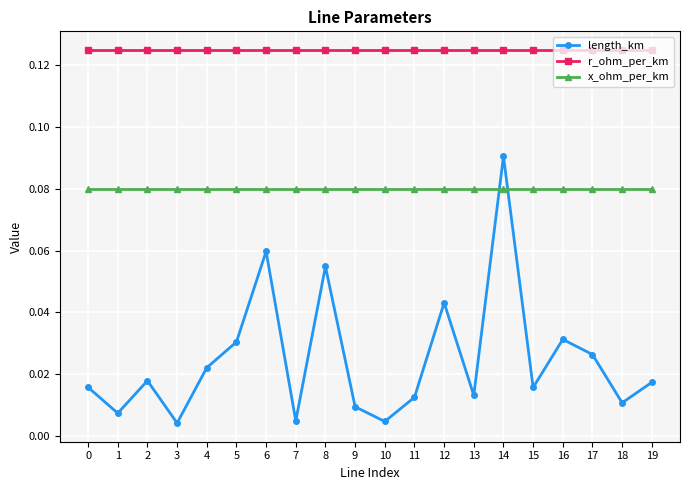

How many lines are shown in the chart?

3